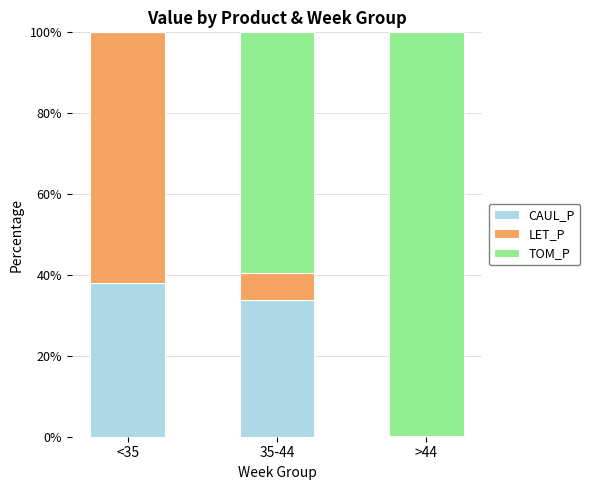

What is the total value across all series at <35?

100.0